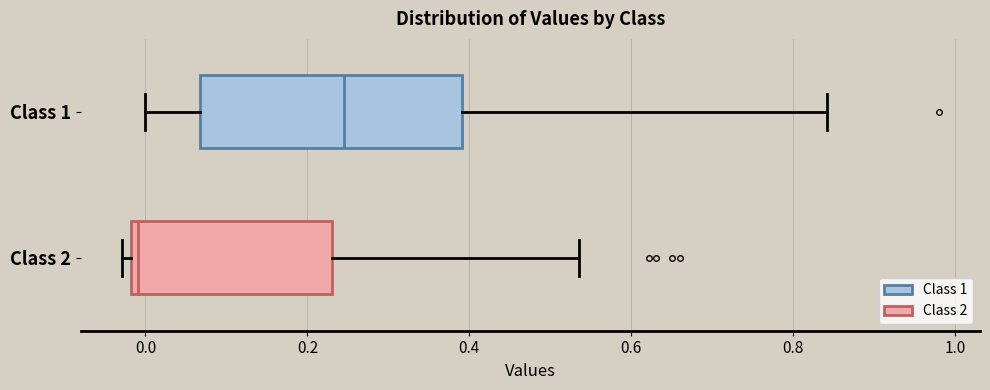

Reading bottom to top, read every box against the x-axis: the position of its median line, the range the box covers, and the ends of its whiskers. The values are not printed on the chart, so give them approximately, as read against the axis.

Class 2: median 0.00, box -0.02 to 0.24, whiskers -0.02 (just left of the box's left edge) to 0.54
Class 1: median 0.24, box 0.06 to 0.40, whiskers 0.00 to 0.84